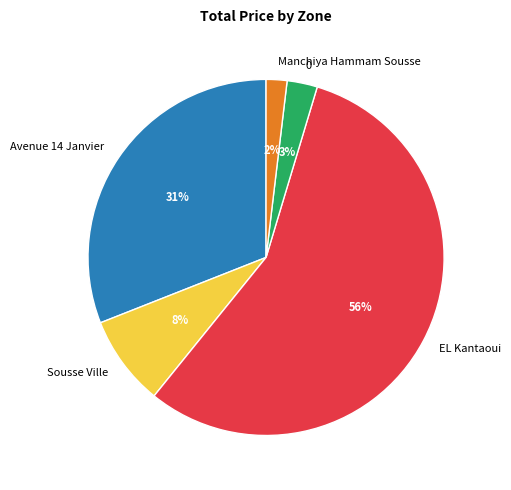

What is the largest slice in the pie chart?

EL Kantaoui